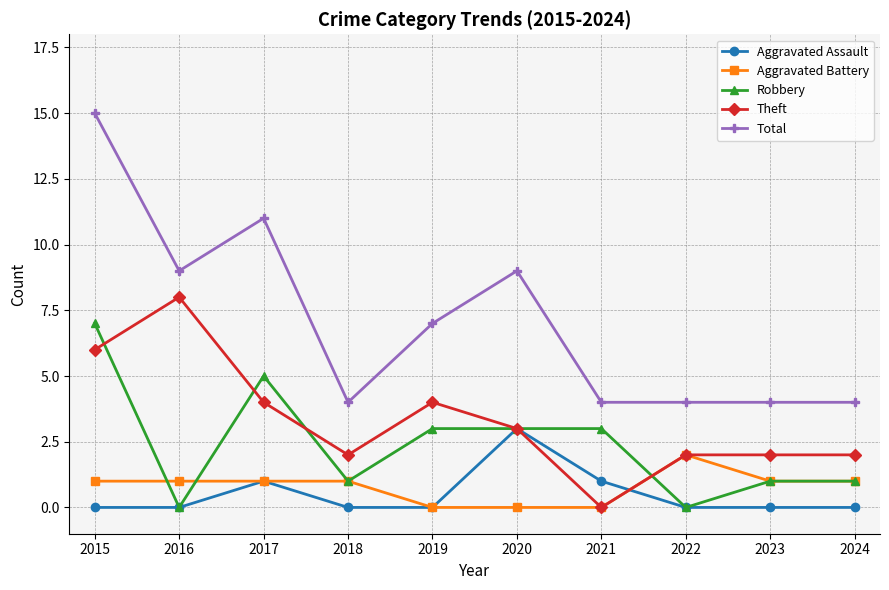

In Aggravated Assault, how many points are higher than both neighbors (excluding endpoints)?

2